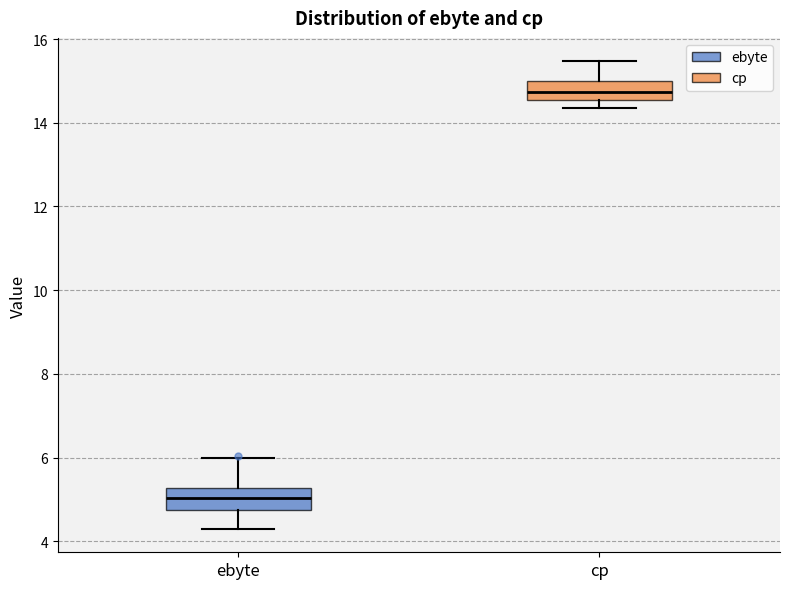

Reading left to right, transcribe this box plot: for each box, give where its median line is, the range the box spans, and where its two whiskers end, as read against the y-axis. The values are not printed on the chart, so give them approximately, as read against the axis.

ebyte: median 5.0, box 4.8 to 5.2, whiskers 4.2 to 6.0
cp: median 14.8, box 14.6 to 15.0, whiskers 14.4 to 15.4